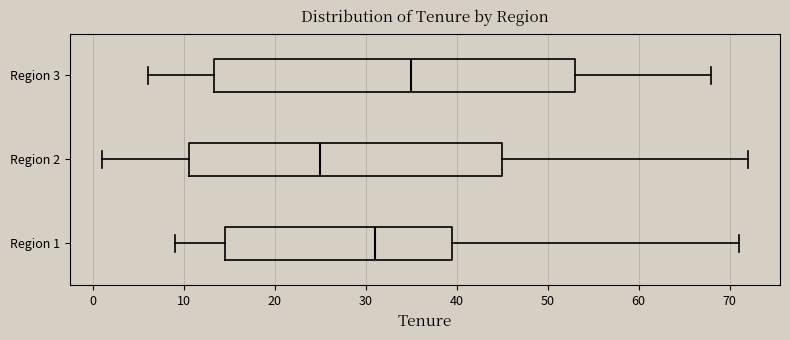

Reading bottom to top, read every box against the x-axis: the position of its median line, the range the box covers, and the ends of its whiskers. The values are not printed on the chart, so give them approximately, as read against the axis.

Region 1: median 31, box 15 to 40, whiskers 9 to 71
Region 2: median 25, box 11 to 45, whiskers 1 to 72
Region 3: median 35, box 13 to 53, whiskers 6 to 68